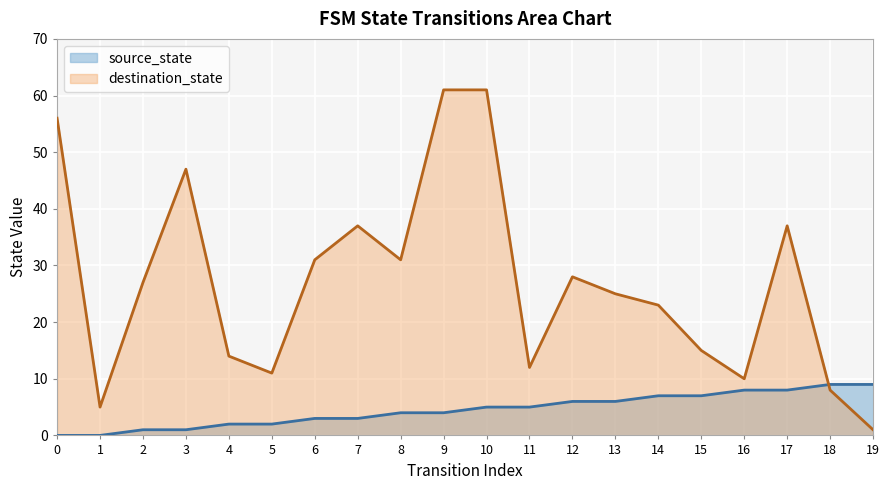

The value of destination_state at 11 is 18. True or false?

False